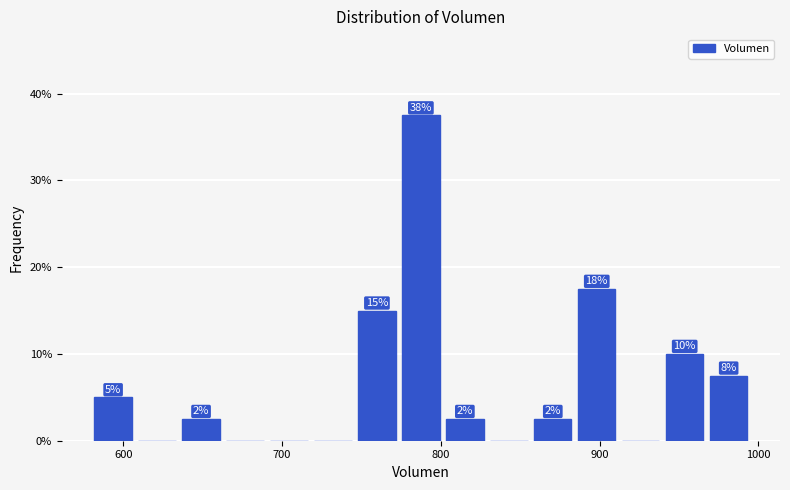

Around what value on the x-axis is the tallest bar? Give the approximate position of its centre, as read against the axis.

790